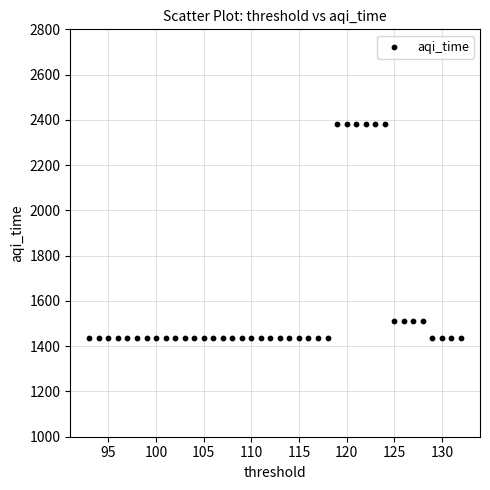

What is the range of Y values (max minus min)?

944.9